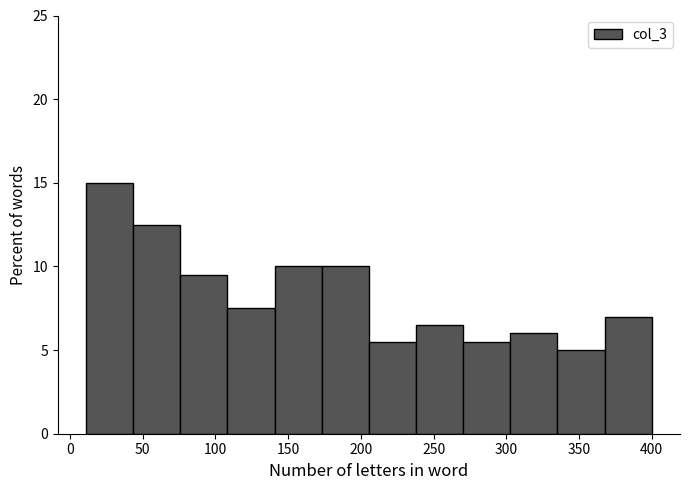

Reading left to right, list every bar in this chart as the range it spans on the x-axis followed by its height. Neither the bar edges nor the heights are printed on the chart, so give them approximately, as read against the axes.

10 to 45: 15.0
45 to 75: 12.5
75 to 110: 9.5
110 to 140: 7.5
140 to 175: 10.0
175 to 205: 10.0
205 to 240: 5.5
240 to 270: 6.5
270 to 305: 5.5
305 to 335: 6.0
335 to 370: 5.0
370 to 400: 7.0